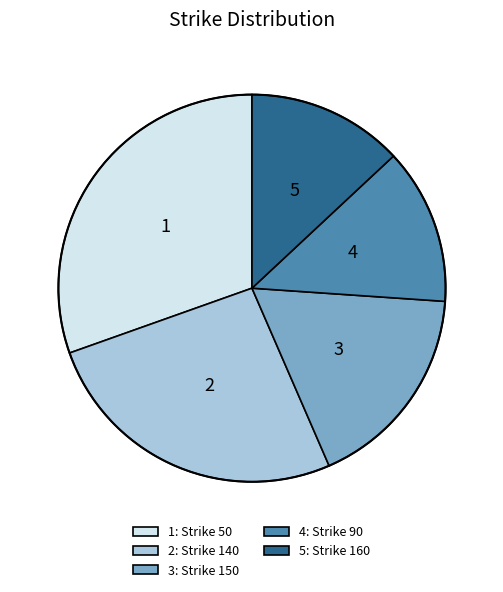

Is there a majority slice in this chart?

No